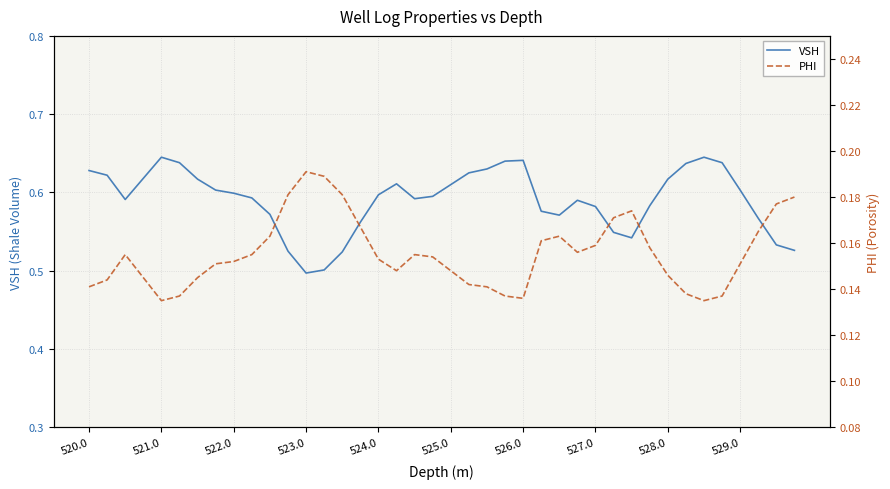

True or false: PHI and VSH intersect in this chart.

False